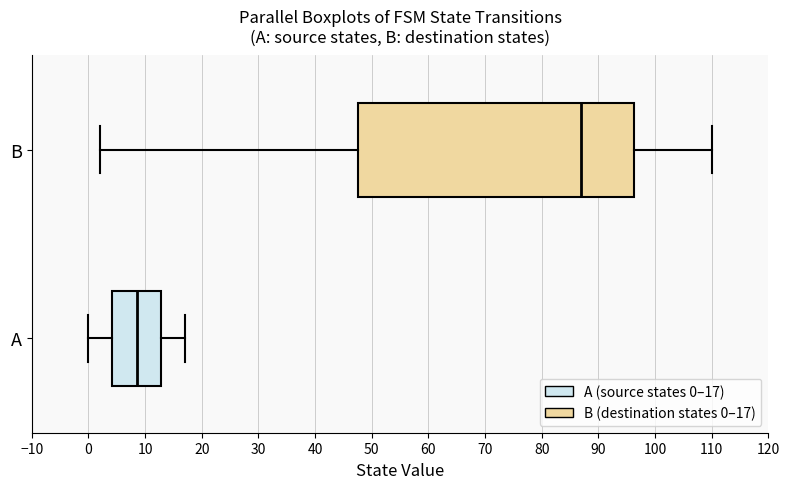

Where is the right edge of the box for A on the x-axis? The values are not printed on the chart, so give them approximately, as read against the axis.

13